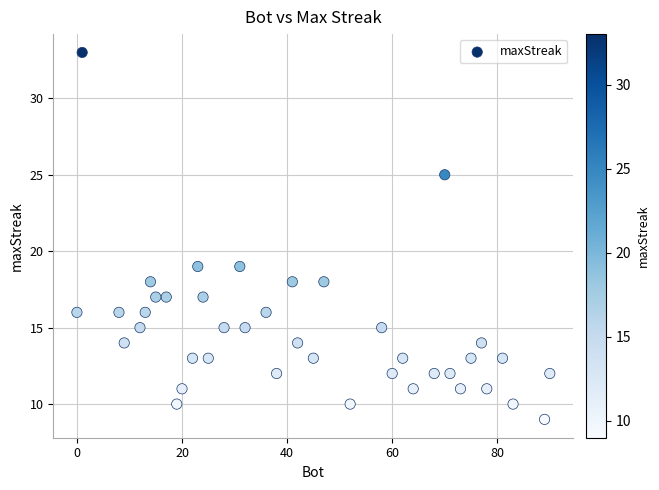

What is the range of X values (max minus min)?

90